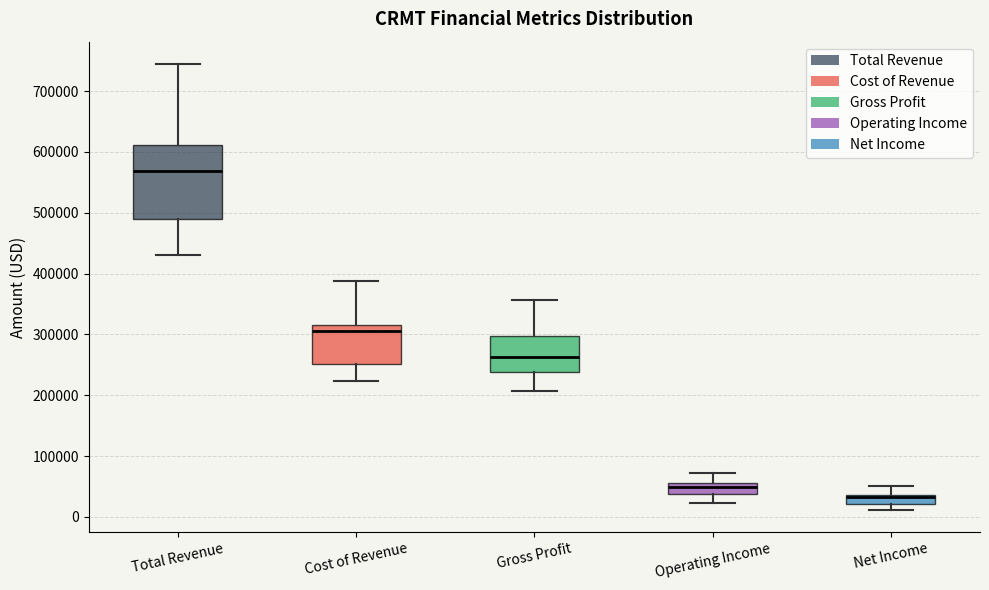

Which box's median line is the highest?

Total Revenue